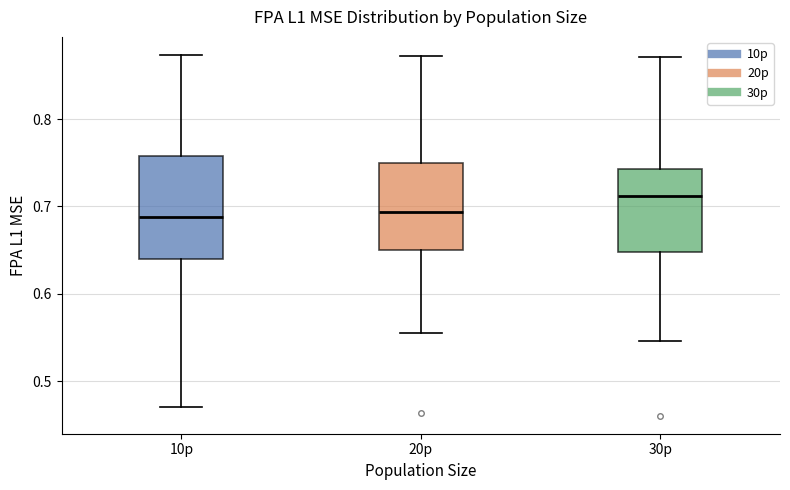

Which box is the tallest, from its lower edge to its upper edge?

10p